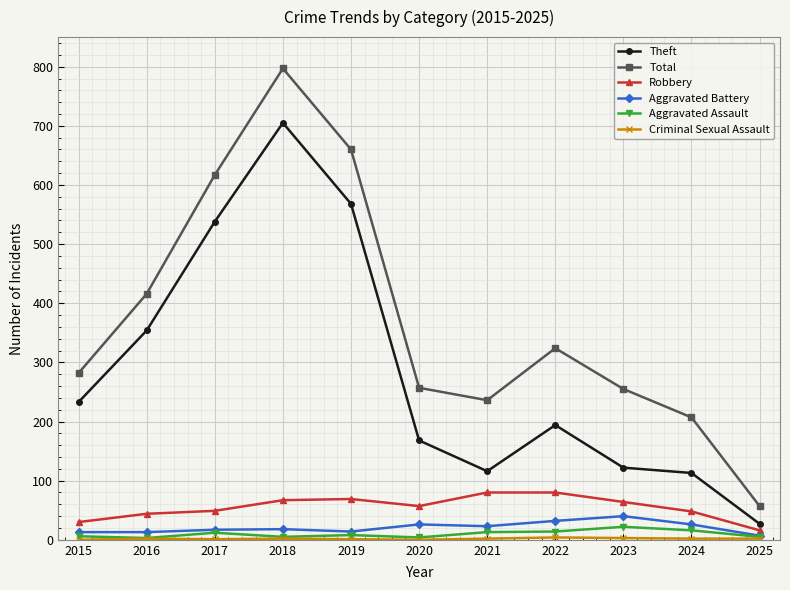

At which label does Total reach its peak?

2018